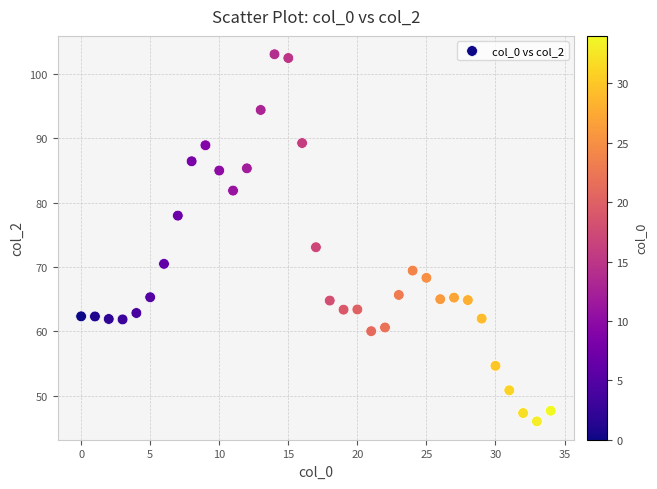

What Y value in the scatter plot is closest to 74?

73.1